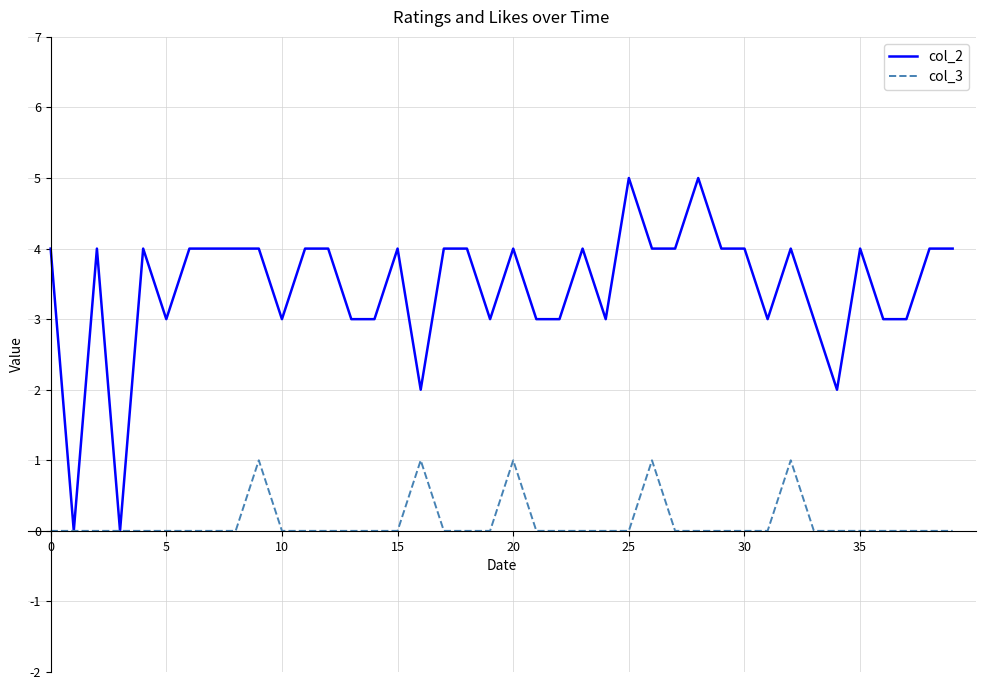

Which series has the largest range (max minus min)?

col_2